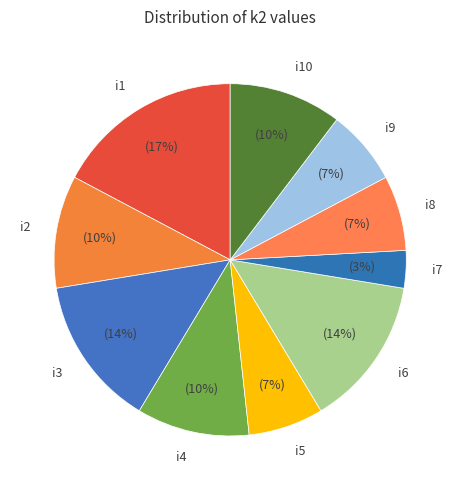

To the nearest percent, what portion does i3 represent?

14%